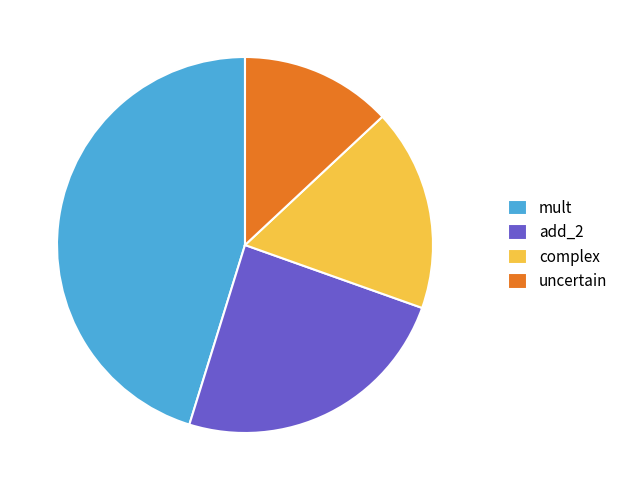

What is the ratio of the value at add_2 to the value at uncertain?

1.9